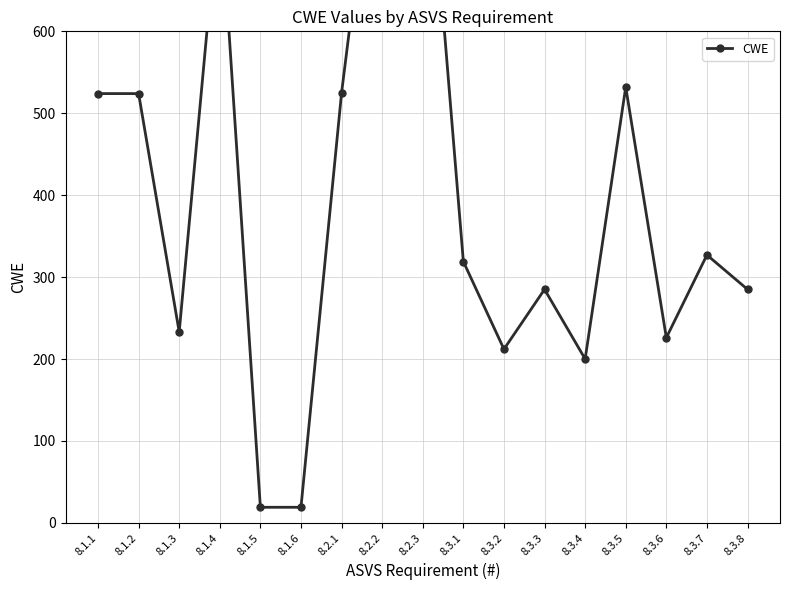

Where is the first local maximum?

8.1.4